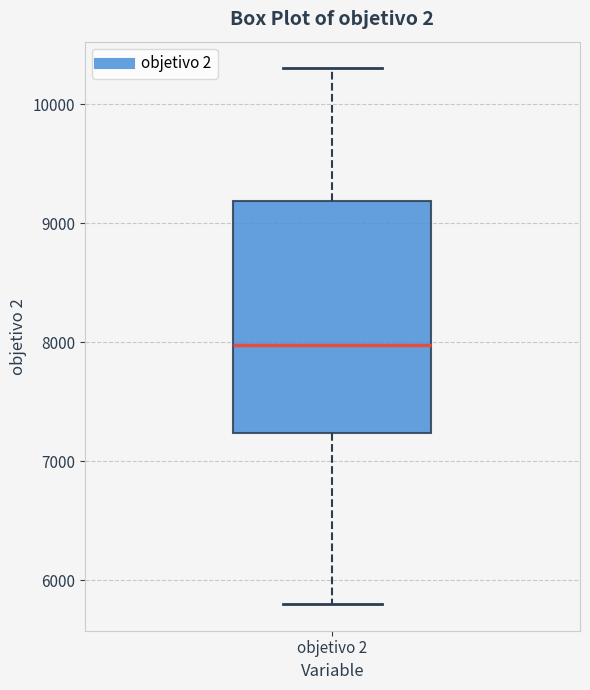

Where is the upper edge of the box for objetivo 2 on the y-axis? The values are not printed on the chart, so give them approximately, as read against the axis.

9200